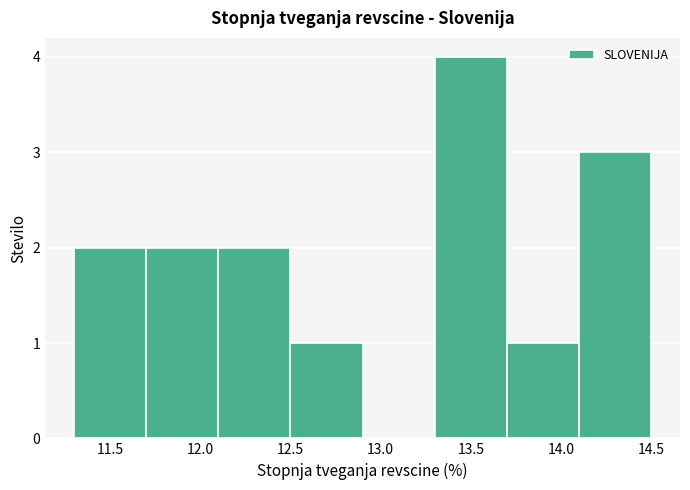

Reading left to right, list every bar in this chart as the range it spans on the x-axis followed by its height. The values are not printed on the chart, so give them approximately, as read against the axis.

11.3 to 11.7: 2
11.7 to 12.1: 2
12.1 to 12.5: 2
12.5 to 12.9: 1
12.9 to 13.3: 0
13.3 to 13.7: 4
13.7 to 14.1: 1
14.1 to 14.5: 3